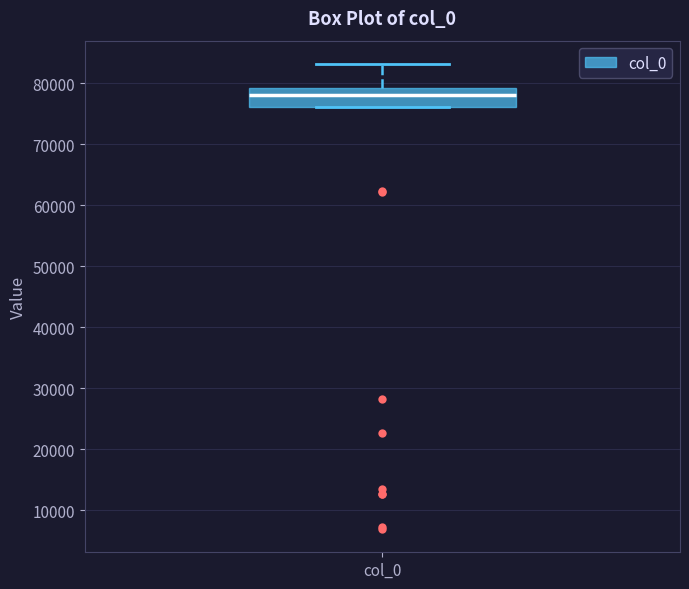

Where is the upper edge of the box for col_0 on the y-axis? The values are not printed on the chart, so give them approximately, as read against the axis.

79000